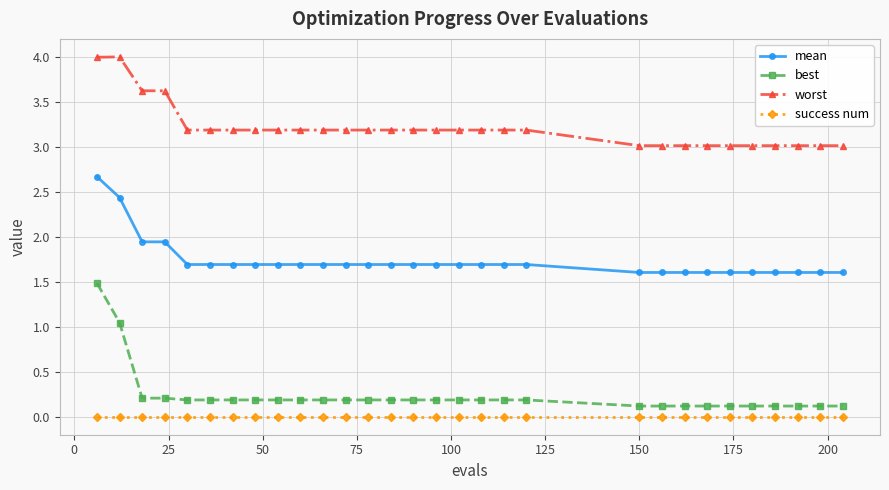

What is the value of the worst point at the 15th from the left?

3.2